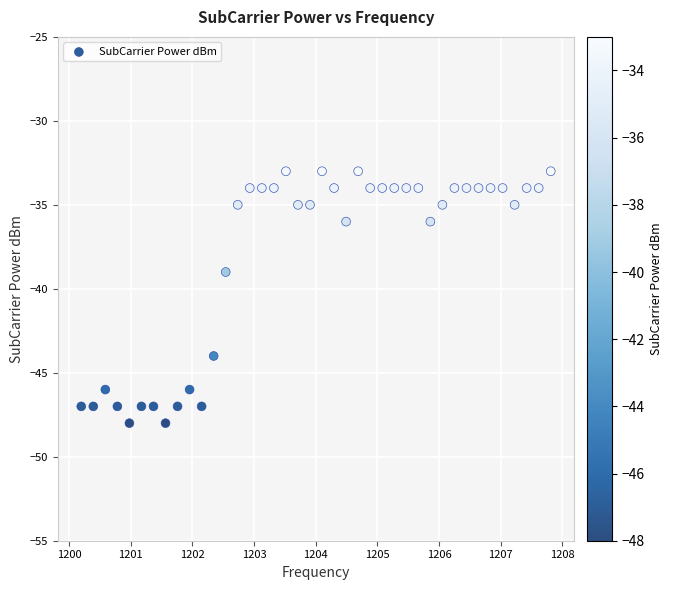

What Y value in the scatter plot is closest to -40?

-39